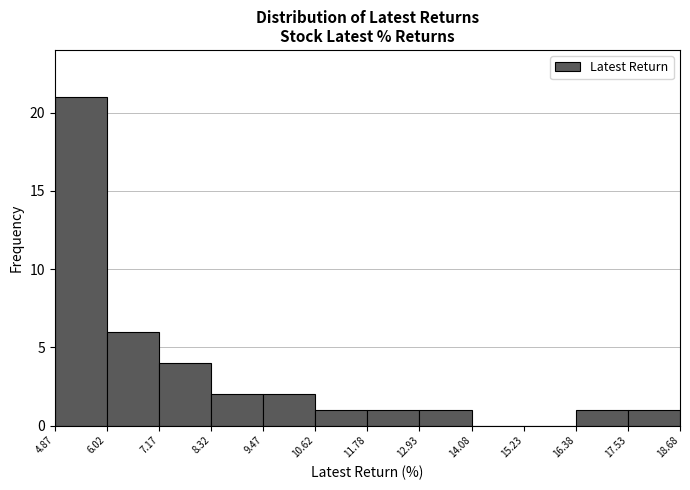

Reading left to right, transcribe this chart: for each bar, give the range it covers on the x-axis and its height. The values are not printed on the chart, so give them approximately, as read against the axis.

4.87 to 6.02: 21
6.02 to 7.17: 6
7.17 to 8.32: 4
8.32 to 9.47: 2
9.47 to 10.62: 2
10.62 to 11.78: 1
11.78 to 12.93: 1
12.93 to 14.08: 1
14.08 to 15.23: 0
15.23 to 16.38: 0
16.38 to 17.53: 1
17.53 to 18.68: 1